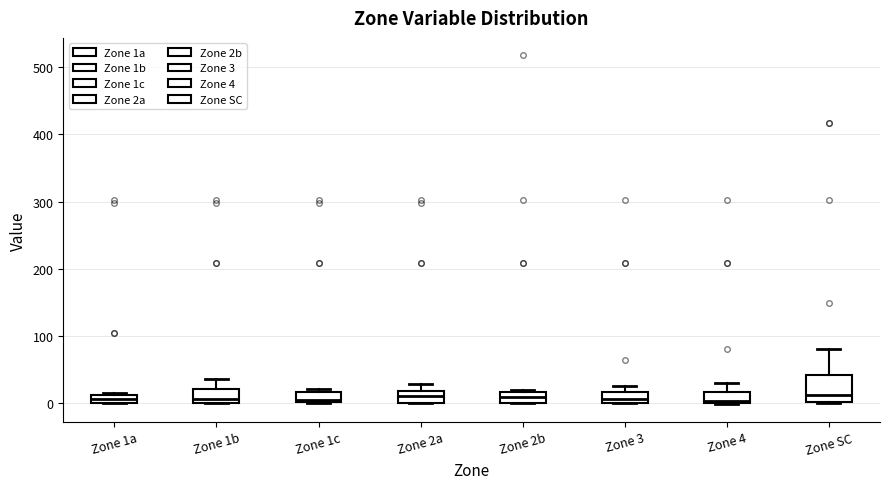

Where is the lower edge of the box for Zone 1a on the y-axis? The values are not printed on the chart, so give them approximately, as read against the axis.

0